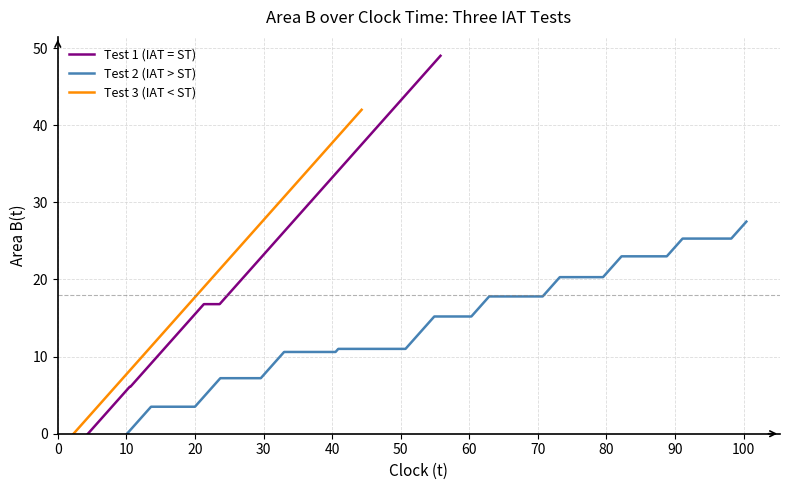

What is the sum of all Test 1 (IAT = ST) values?

518.6